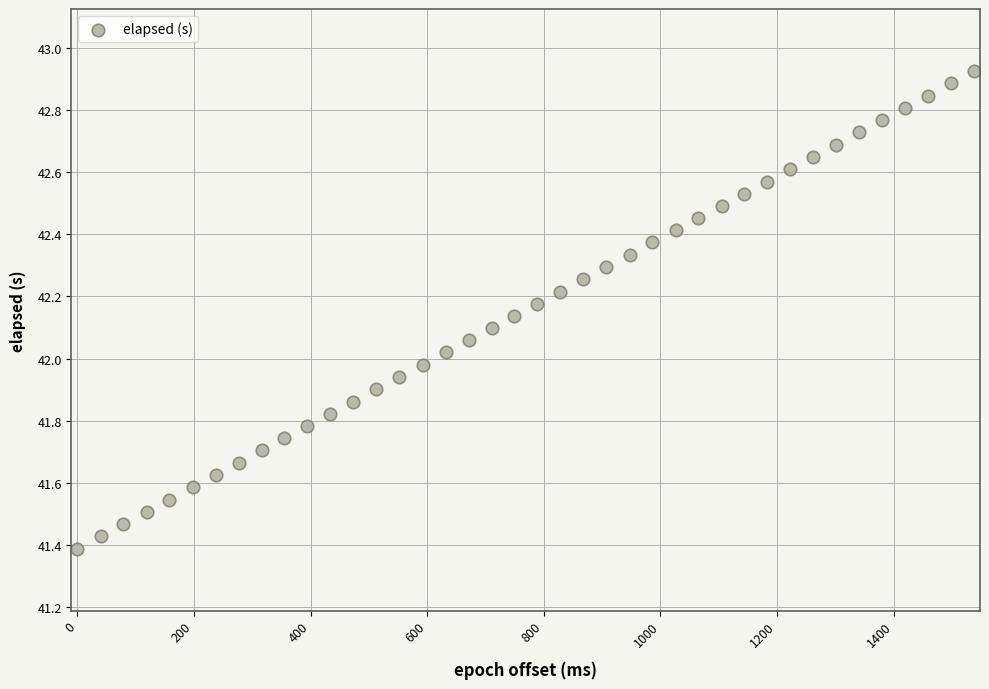

What is the range of X values (max minus min)?

1538.0